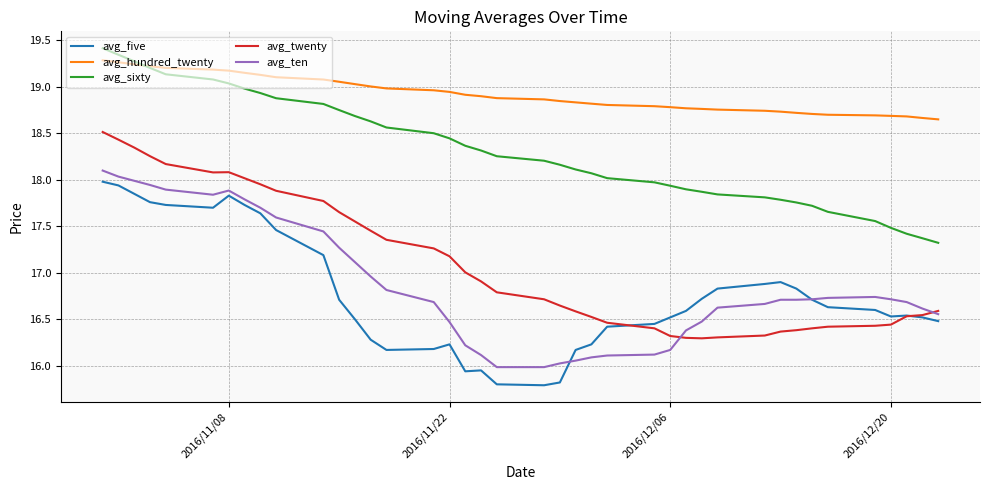

Which series has the largest total across all categories?

avg_hundred_twenty